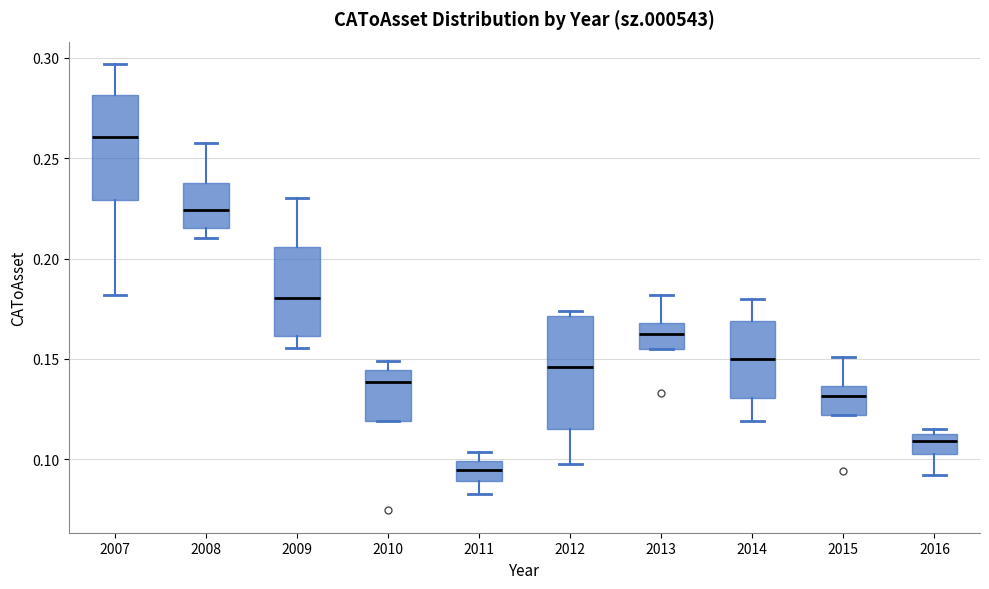

Where does the upper whisker of the box at x = 2015 end on the y-axis? The values are not printed on the chart, so give them approximately, as read against the axis.

0.150